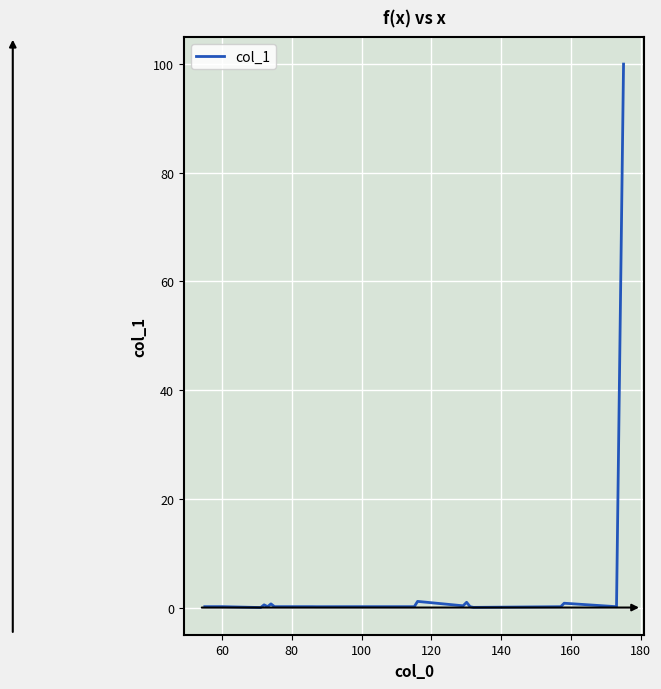

What is the greatest value displayed?

100.0